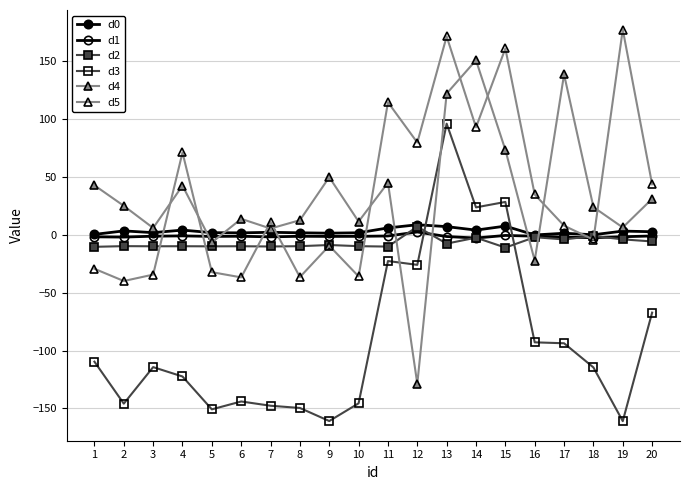

How many data points in d4 are above 25?

10